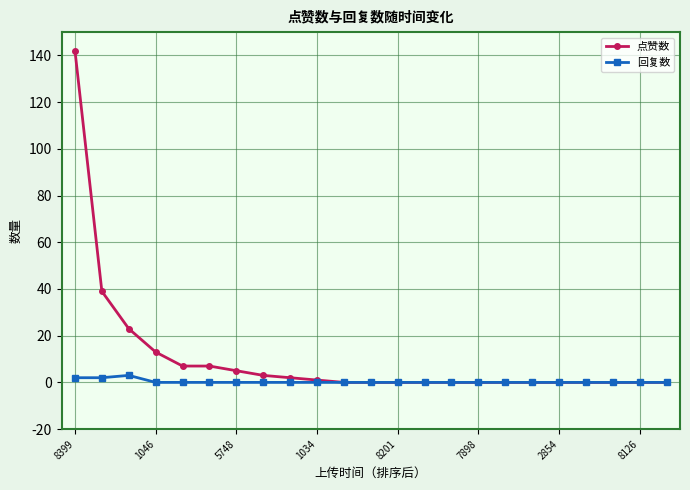

Which series has the largest total across all categories?

点赞数